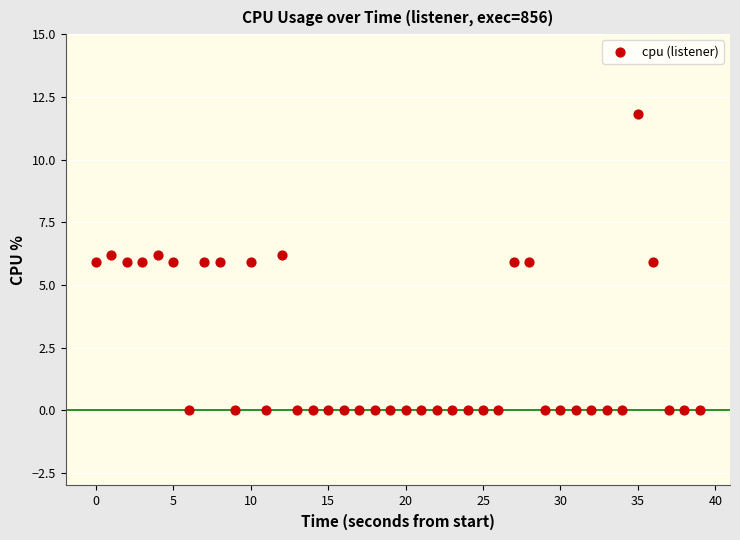

What is the range of Y values (max minus min)?

11.8